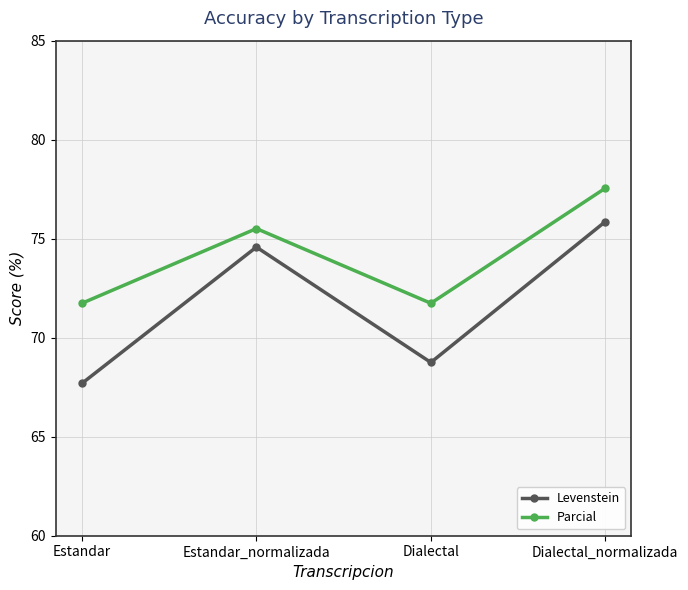

What position from the right is Dialectal?

2